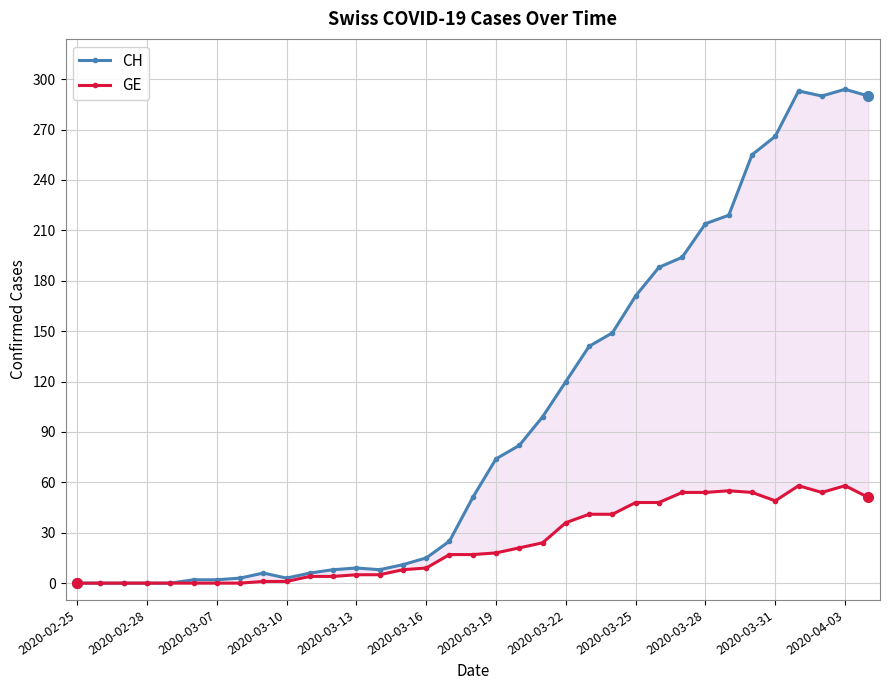

At how many categories does at least one series exceed 16?

19